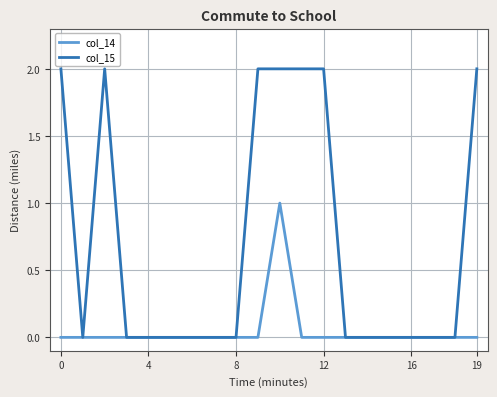

Reading left to right, what are all the values shown in this chart?

col_14: 0	0	0	0	0	0	0	0	0	0	1	0	0	0	0	0	0	0	0	0
col_15: 2	0	2	0	0	0	0	0	0	2	2	2	2	0	0	0	0	0	0	2